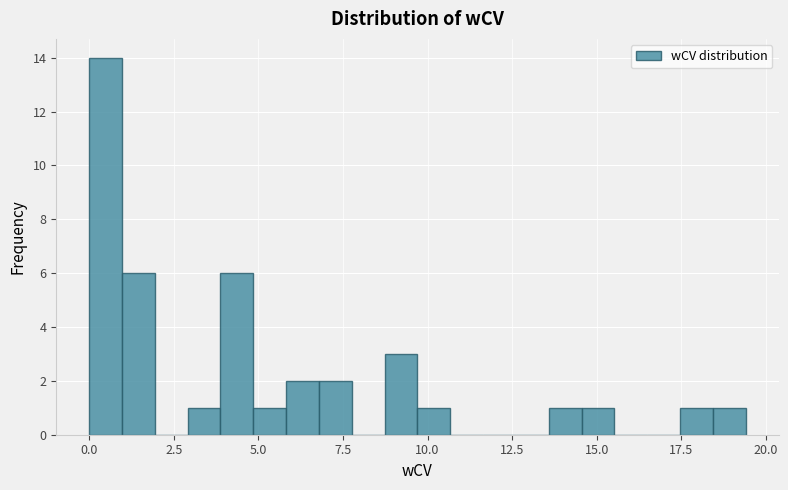

Read against the x-axis, roughly where is the centre of the tallest bar?

0.5